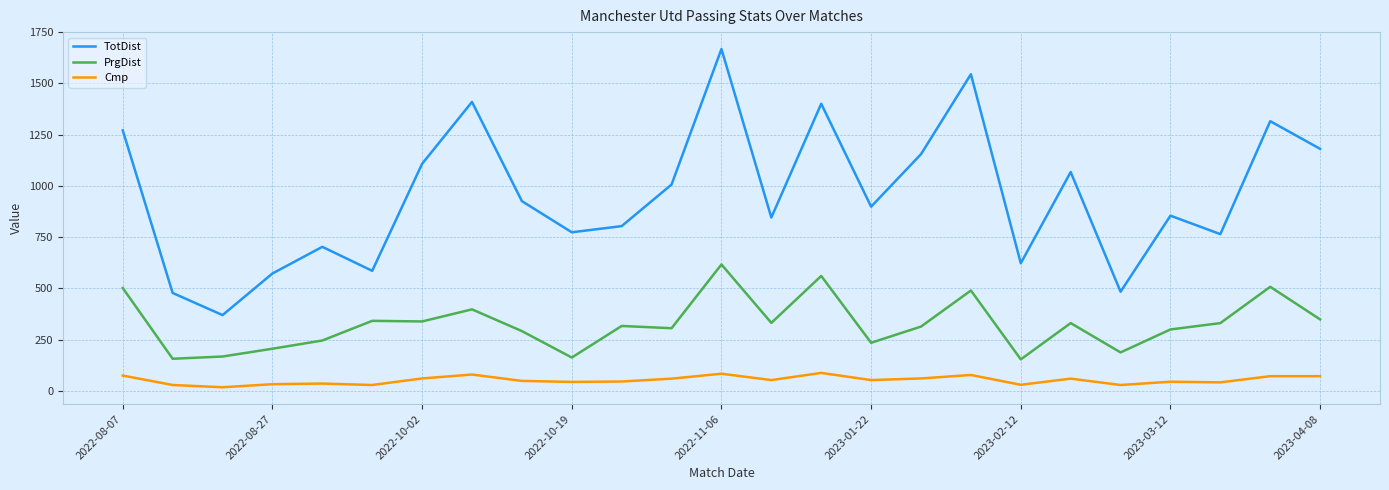

Which series has the largest range (max minus min)?

TotDist